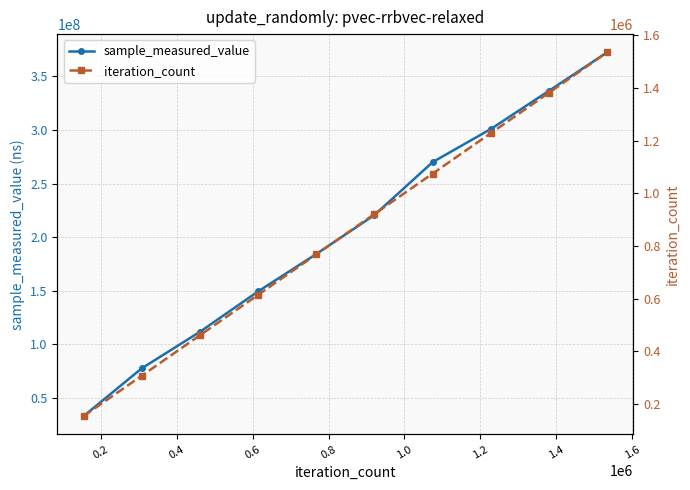

How many lines are shown in the chart?

2